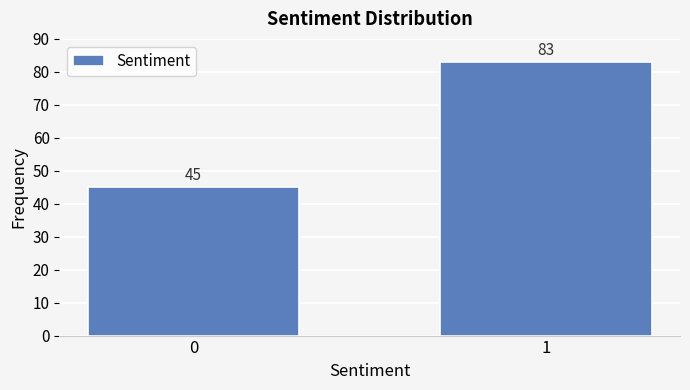

Reading left to right, transcribe all the data shown in this chart.

45	83